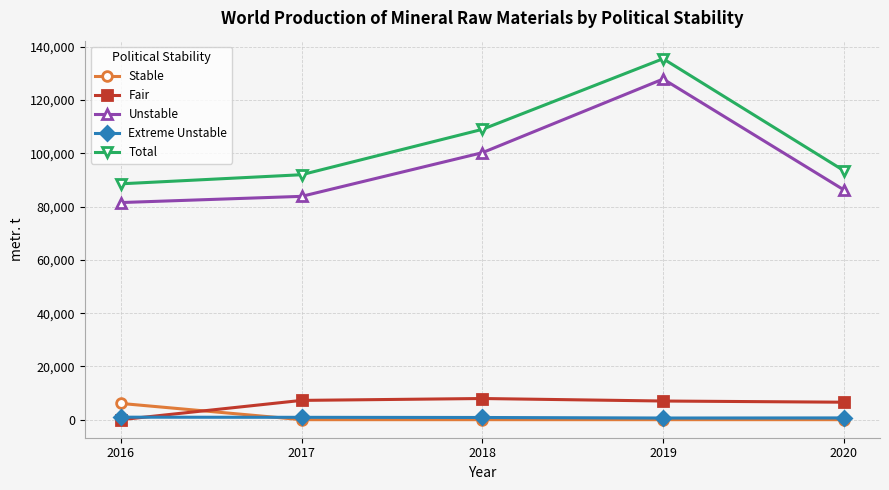

True or false: Stable and Total intersect in this chart.

False